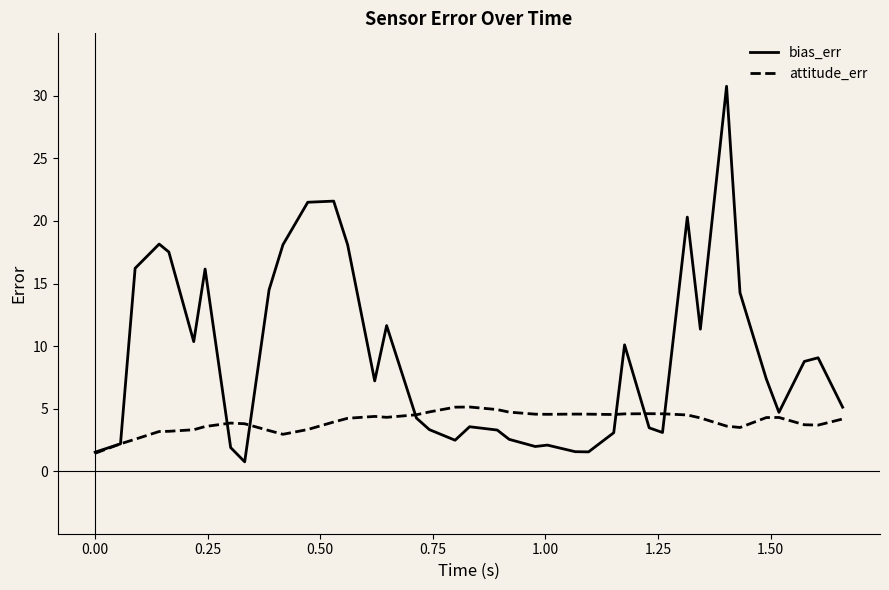

What is the lowest value of the attitude_err series?

1.4